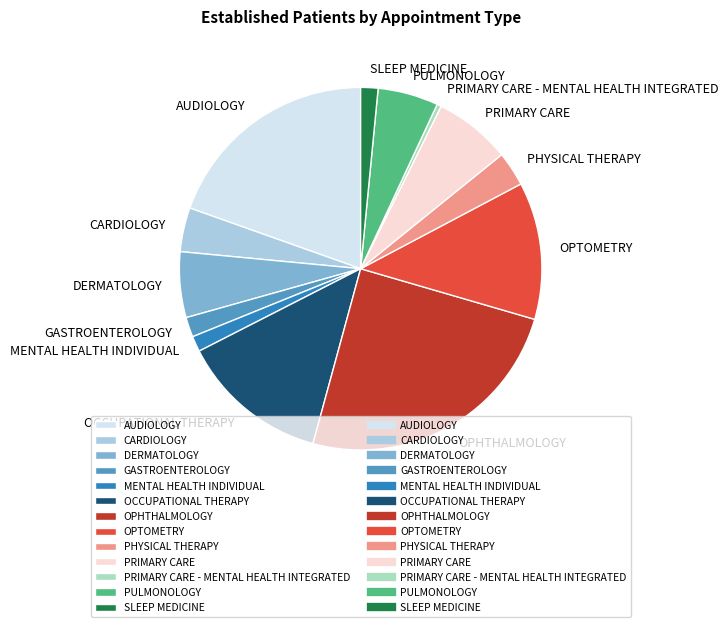

Between PRIMARY CARE - MENTAL HEALTH INTEGRATED and OPHTHALMOLOGY, which is larger?

OPHTHALMOLOGY